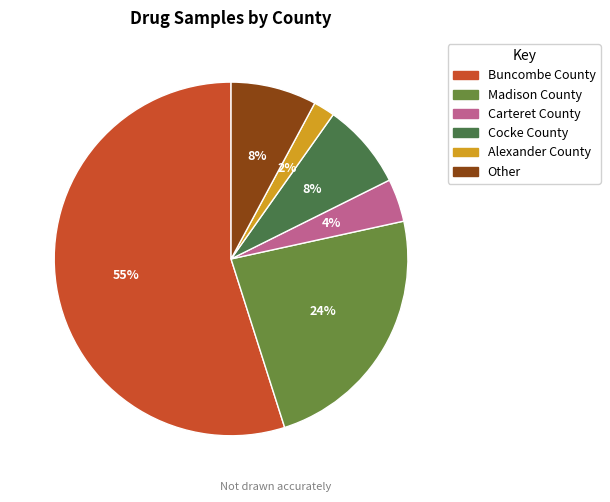

To the nearest percent, what is the difference between the Madison County and Carteret County slice percentages?

20%